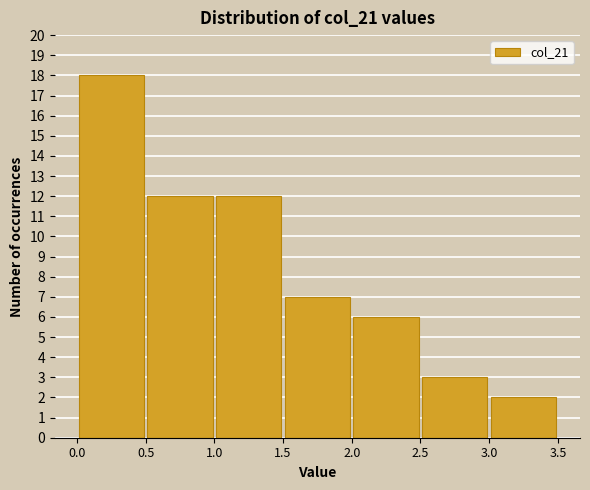

Reading left to right, transcribe this chart: for each bar, give the range it covers on the x-axis and its height. The values are not printed on the chart, so give them approximately, as read against the axis.

0.0 to 0.5: 18
0.5 to 1.0: 12
1.0 to 1.5: 12
1.5 to 2.0: 7
2.0 to 2.5: 6
2.5 to 3.0: 3
3.0 to 3.5: 2